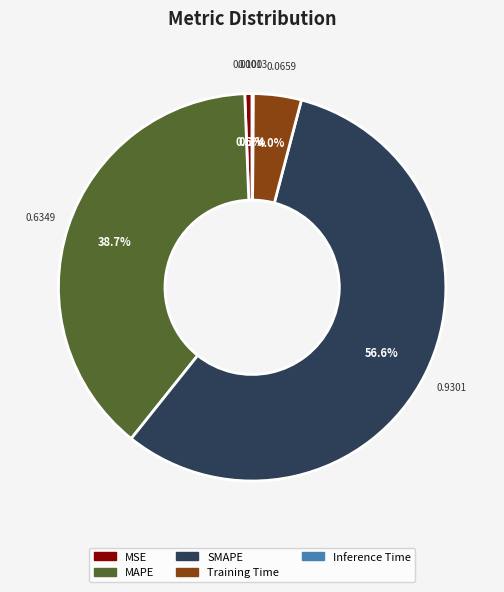

Is it true that SMAPE is 69% of the pie?

False